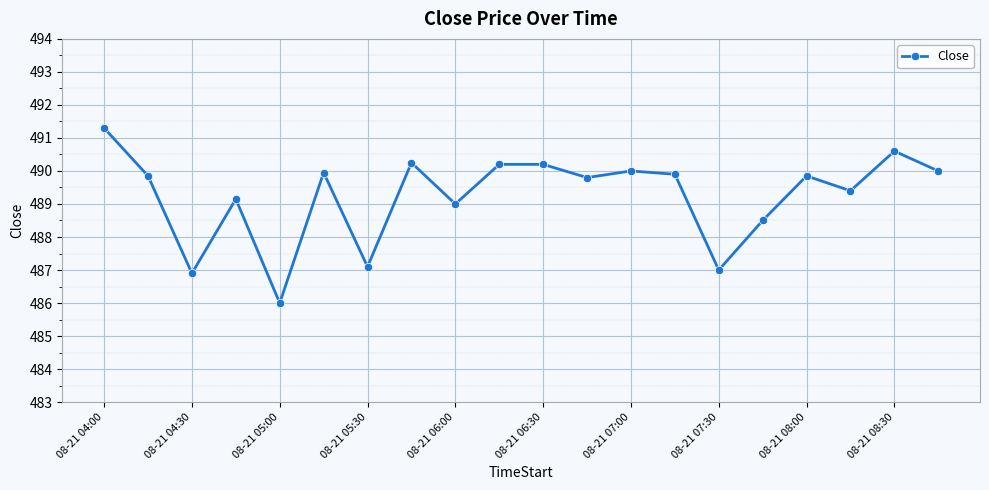

What is the difference between the maximum and minimum values?

5.3